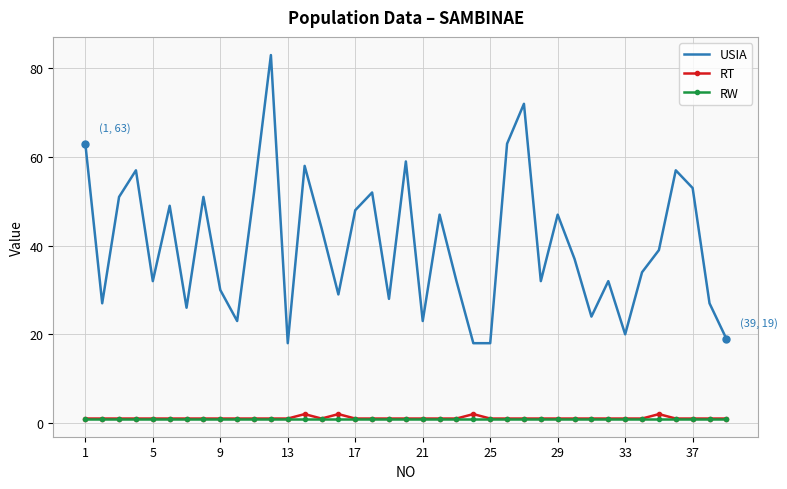

True or false: USIA and RT cross at least once.

False